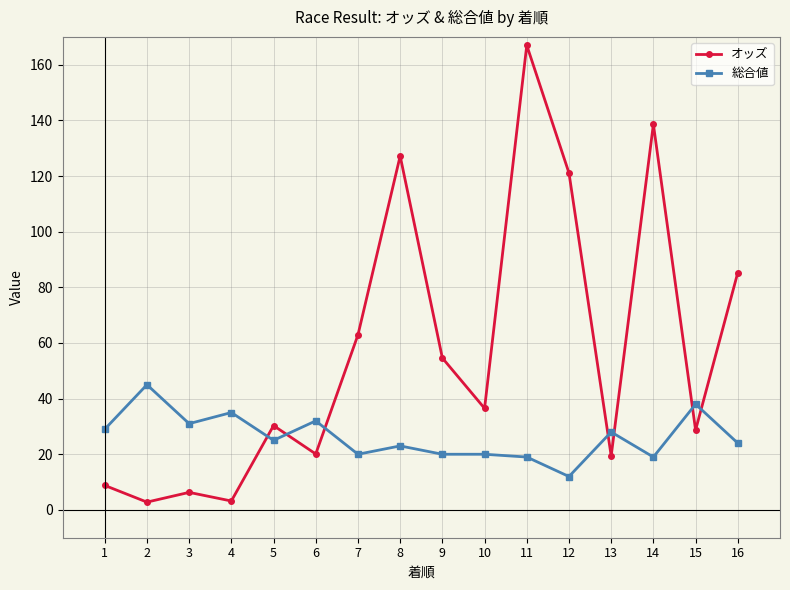

List the series in order of their overall mean, highest first.

オッズ, 総合値